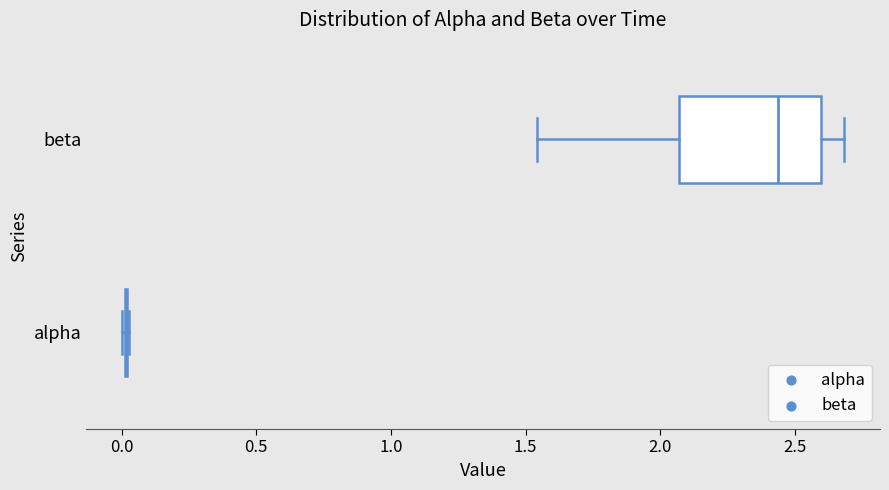

Reading bottom to top, transcribe this box plot: for each box, give where its median line is, the range the box spans, and where its two whiskers end, as read against the x-axis. The values are not printed on the chart, so give them approximately, as read against the axis.

alpha: box collapsed to a line at 0.00, whiskers 0.00 to 0.05
beta: median 2.45, box 2.05 to 2.60, whiskers 1.55 to 2.70